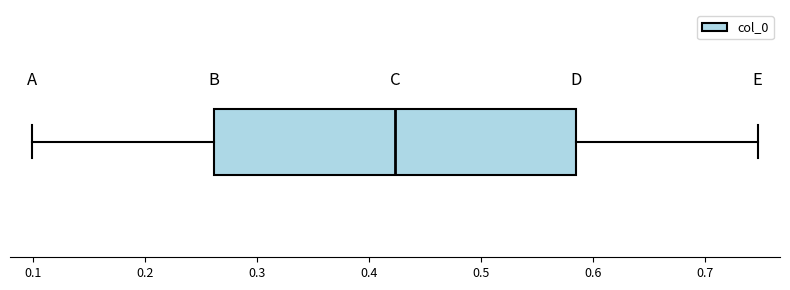

Transcribe this box plot: give where the median line is, the range the box spans, and where the two whiskers end, as read against the x-axis. The values are not printed on the chart, so give them approximately, as read against the axis.

median 0.42, box 0.26 to 0.59, whiskers 0.10 to 0.75